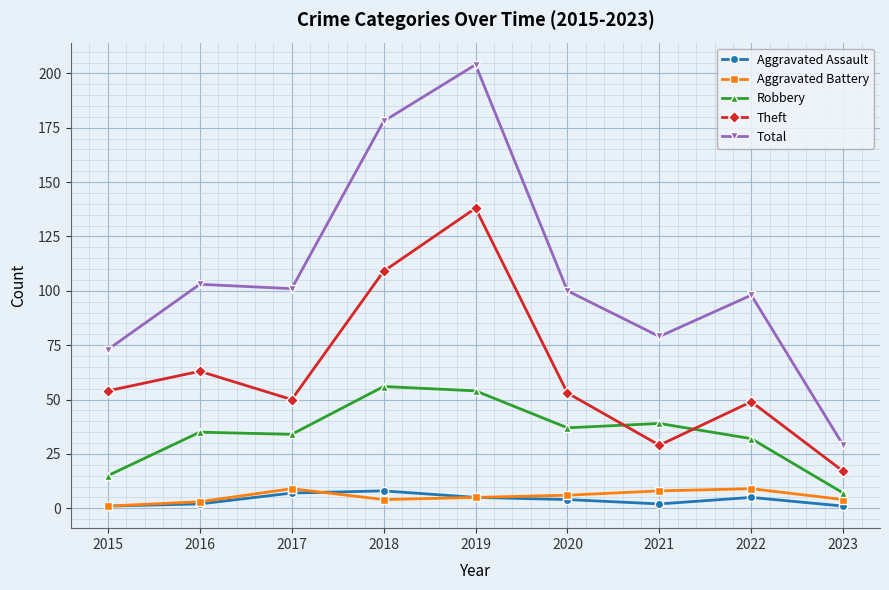

Reading left to right, what are all the values shown in this chart?

Aggravated Assault: 1	2	7	8	5	4	2	5	1
Aggravated Battery: 1	3	9	4	5	6	8	9	4
Robbery: 15	35	34	56	54	37	39	32	7
Theft: 54	63	50	109	138	53	29	49	17
Total: 73	103	101	178	204	100	79	98	29